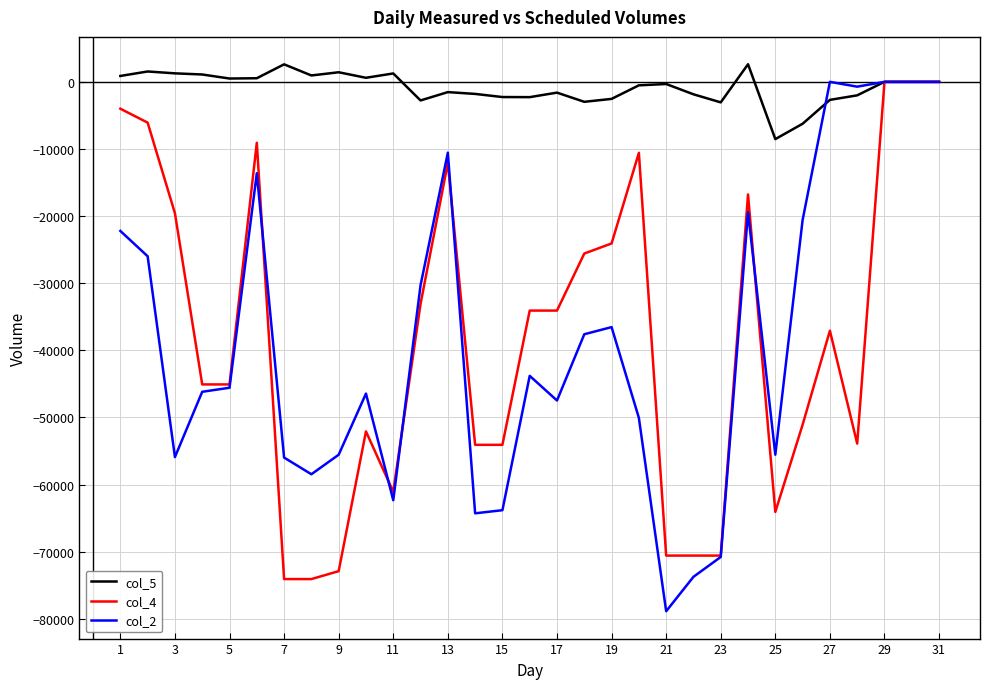

Which series has the widest spread of values?

col_2